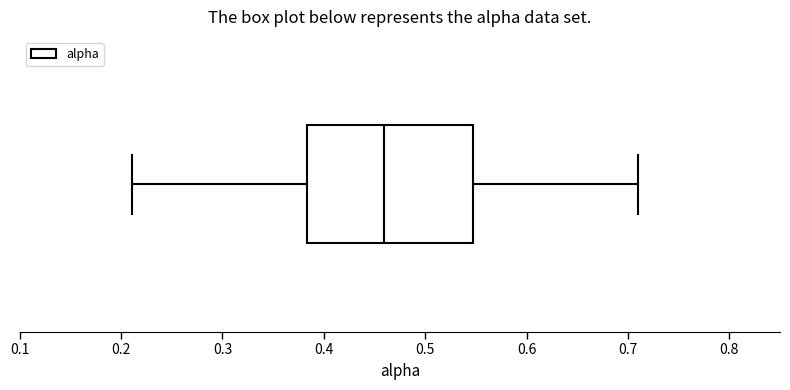

Read this box plot against the x-axis: the position of the median line, the range covered by the box, and the ends of both whiskers. The values are not printed on the chart, so give them approximately, as read against the axis.

median 0.46, box 0.38 to 0.55, whiskers 0.21 to 0.71